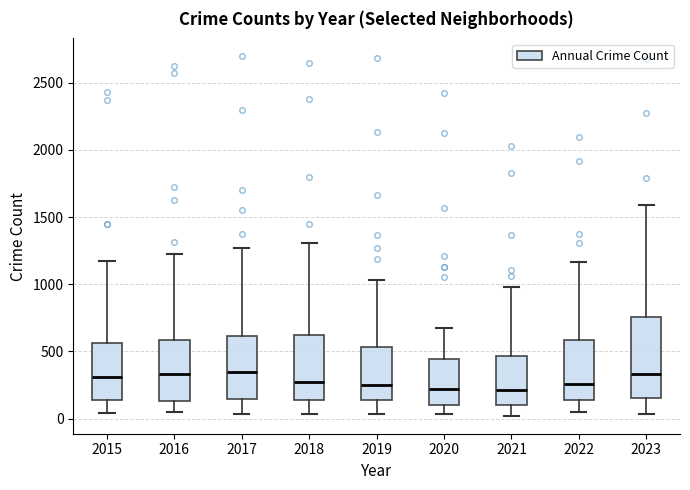

Which box is the tallest, from its lower edge to its upper edge?

2023